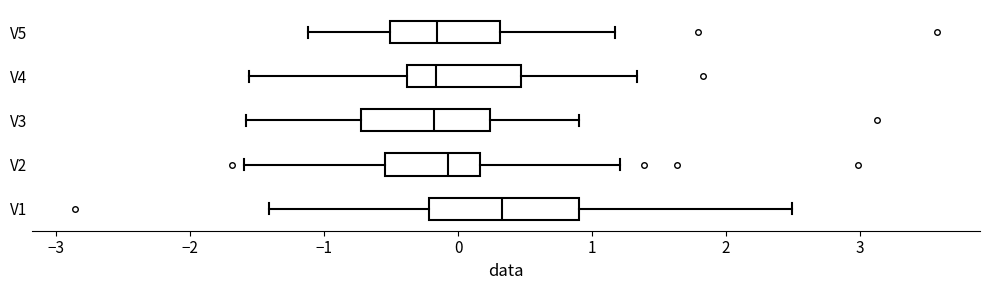

Which box's median line is the furthest to the right?

V1